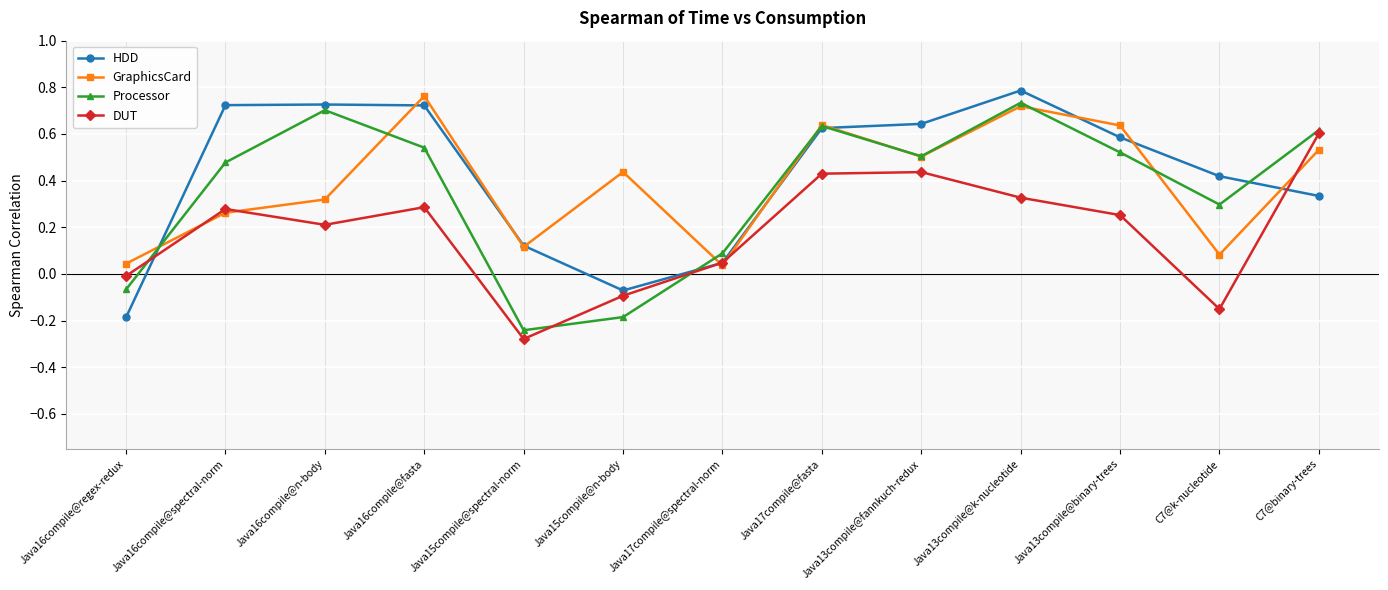

What is the difference between the maximum and second lowest values in the Processor series?

0.9